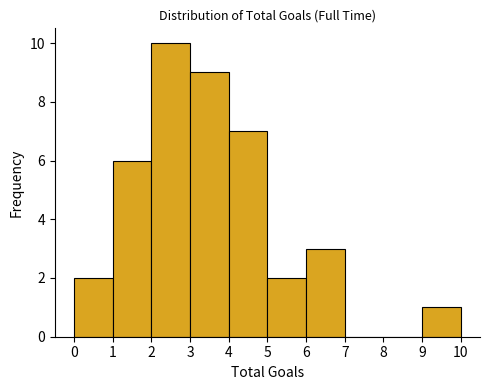

Reading left to right, transcribe this chart: for each bar, give the range it covers on the x-axis and its height. The values are not printed on the chart, so give them approximately, as read against the axis.

0 to 1: 2
1 to 2: 6
2 to 3: 10
3 to 4: 9
4 to 5: 7
5 to 6: 2
6 to 7: 3
7 to 8: 0
8 to 9: 0
9 to 10: 1